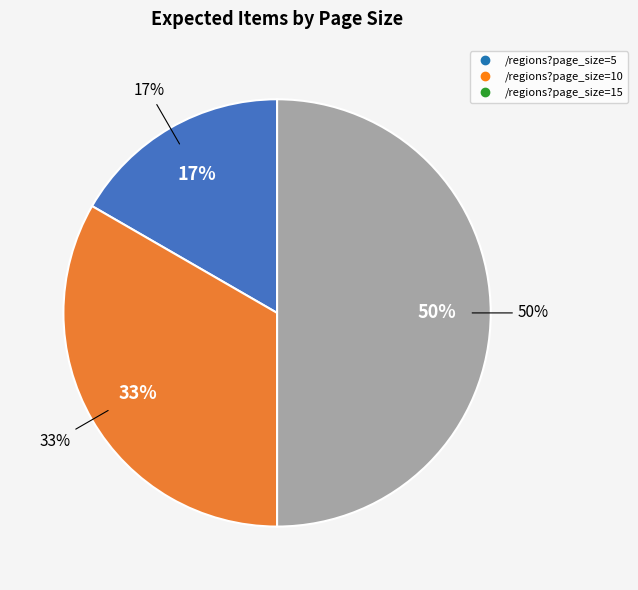

Which slice is the smallest?

/regions?page_size=5